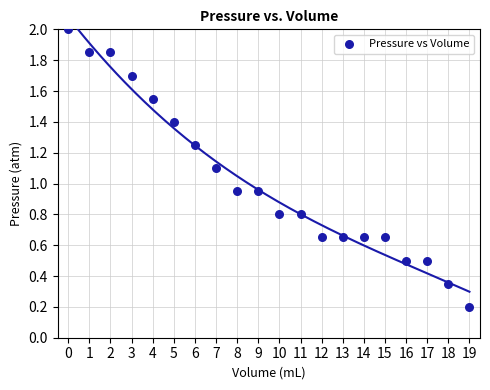

How many points are shown in the scatter plot?

20